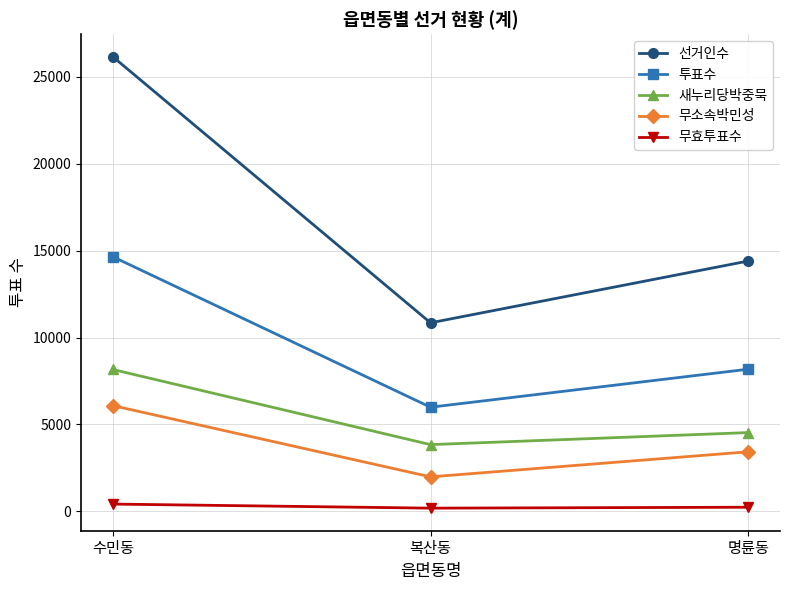

What position from the right is 수민동?

3